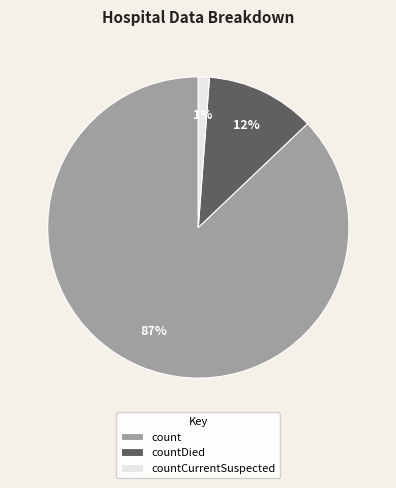

To the nearest percent, what is the difference between the countDied and count slice percentages?

75%